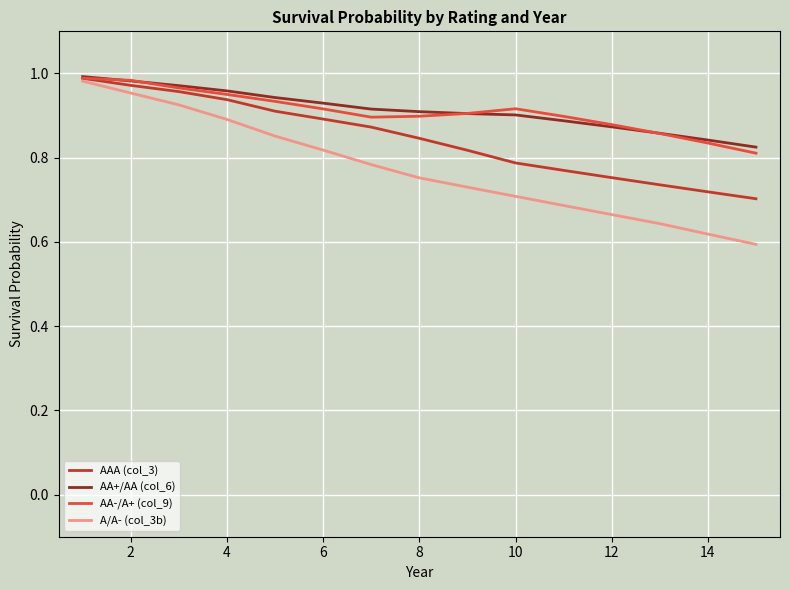

True or false: A/A- (col_3b) and AA+/AA (col_6) intersect in this chart.

False